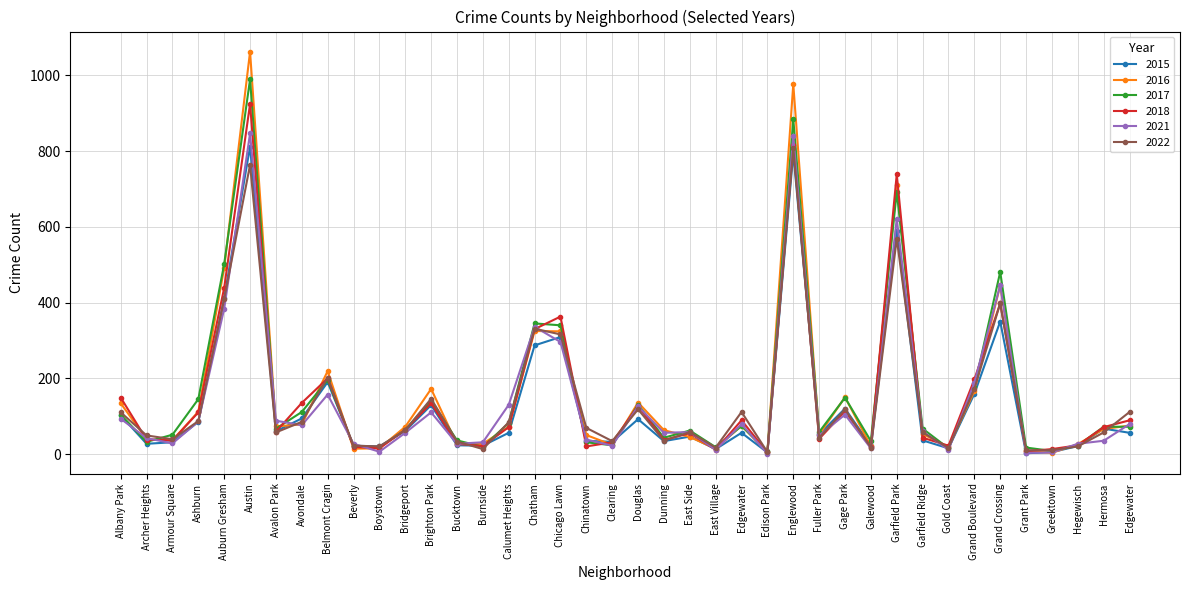

Reading left to right, transcribe all the data shown in this chart.

2017: Albany Park=104	Archer Heights=32	Armour Square=51	Ashburn=145	Auburn Gresham=502	Austin=990	Avalon Park=67	Avondale=111	Belmont Cragin=196	Beverly=20	Boystown=17	Bridgeport=64	Brighton Park=141	Bucktown=36	Burnside=19	Calumet Heights=82	Chatham=345	Chicago Lawn=340	Chinatown=31	Clearing=23	Douglas=130	Dunning=43	East Side=62	East Village=18	Edgewater=74	Edison Park=7	Englewood=885	Fuller Park=58	Gage Park=149	Galewood=34	Garfield Park=693	Garfield Ridge=67	Gold Coast=15	Grand Boulevard=177	Grand Crossing=481	Grant Park=17	Greektown=8	Hegewisch=22	Hermosa=72	Edgewater=72
2016: Albany Park=134	Archer Heights=39	Armour Square=36	Ashburn=112	Auburn Gresham=492	Austin=1063	Avalon Park=73	Avondale=78	Belmont Cragin=219	Beverly=14	Boystown=15	Bridgeport=72	Brighton Park=172	Bucktown=26	Burnside=27	Calumet Heights=72	Chatham=325	Chicago Lawn=324	Chinatown=50	Clearing=24	Douglas=136	Dunning=63	East Side=45	East Village=14	Edgewater=75	Edison Park=4	Englewood=977	Fuller Park=51	Gage Park=150	Galewood=21	Garfield Park=711	Garfield Ridge=53	Gold Coast=18	Grand Boulevard=166	Grand Crossing=446	Grant Park=8	Greektown=3	Hegewisch=26	Hermosa=66	Edgewater=75
2018: Albany Park=149	Archer Heights=38	Armour Square=36	Ashburn=110	Auburn Gresham=439	Austin=925	Avalon Park=59	Avondale=135	Belmont Cragin=200	Beverly=19	Boystown=15	Bridgeport=64	Brighton Park=134	Bucktown=27	Burnside=21	Calumet Heights=71	Chatham=330	Chicago Lawn=363	Chinatown=20	Clearing=31	Douglas=127	Dunning=37	East Side=55	East Village=11	Edgewater=89	Edison Park=4	Englewood=816	Fuller Park=40	Gage Park=113	Galewood=19	Garfield Park=739	Garfield Ridge=43	Gold Coast=22	Grand Boulevard=197	Grand Crossing=398	Grant Park=7	Greektown=13	Hegewisch=23	Hermosa=71	Edgewater=89
2022: Albany Park=110	Archer Heights=49	Armour Square=39	Ashburn=87	Auburn Gresham=409	Austin=764	Avalon Park=57	Avondale=85	Belmont Cragin=202	Beverly=22	Boystown=20	Bridgeport=63	Brighton Park=146	Bucktown=33	Burnside=13	Calumet Heights=84	Chatham=331	Chicago Lawn=316	Chinatown=69	Clearing=34	Douglas=118	Dunning=35	East Side=58	East Village=17	Edgewater=111	Edison Park=5	Englewood=808	Fuller Park=43	Gage Park=118	Galewood=17	Garfield Park=569	Garfield Ridge=57	Gold Coast=16	Grand Boulevard=172	Grand Crossing=398	Grant Park=10	Greektown=10	Hegewisch=20	Hermosa=57	Edgewater=111
2021: Albany Park=93	Archer Heights=42	Armour Square=28	Ashburn=86	Auburn Gresham=384	Austin=847	Avalon Park=88	Avondale=76	Belmont Cragin=157	Beverly=27	Boystown=6	Bridgeport=56	Brighton Park=110	Bucktown=27	Burnside=31	Calumet Heights=130	Chatham=336	Chicago Lawn=296	Chinatown=38	Clearing=22	Douglas=126	Dunning=56	East Side=58	East Village=11	Edgewater=79	Edison Park=1	Englewood=840	Fuller Park=49	Gage Park=104	Galewood=15	Garfield Park=621	Garfield Ridge=60	Gold Coast=11	Grand Boulevard=188	Grand Crossing=446	Grant Park=3	Greektown=4	Hegewisch=27	Hermosa=35	Edgewater=79
2015: Albany Park=102	Archer Heights=27	Armour Square=31	Ashburn=85	Auburn Gresham=412	Austin=812	Avalon Park=60	Avondale=94	Belmont Cragin=190	Beverly=22	Boystown=20	Bridgeport=61	Brighton Park=129	Bucktown=23	Burnside=22	Calumet Heights=56	Chatham=287	Chicago Lawn=309	Chinatown=35	Clearing=32	Douglas=92	Dunning=34	East Side=46	East Village=13	Edgewater=56	Edison Park=4	Englewood=795	Fuller Park=52	Gage Park=120	Galewood=22	Garfield Park=590	Garfield Ridge=36	Gold Coast=15	Grand Boulevard=159	Grand Crossing=350	Grant Park=2	Greektown=5	Hegewisch=21	Hermosa=67	Edgewater=56